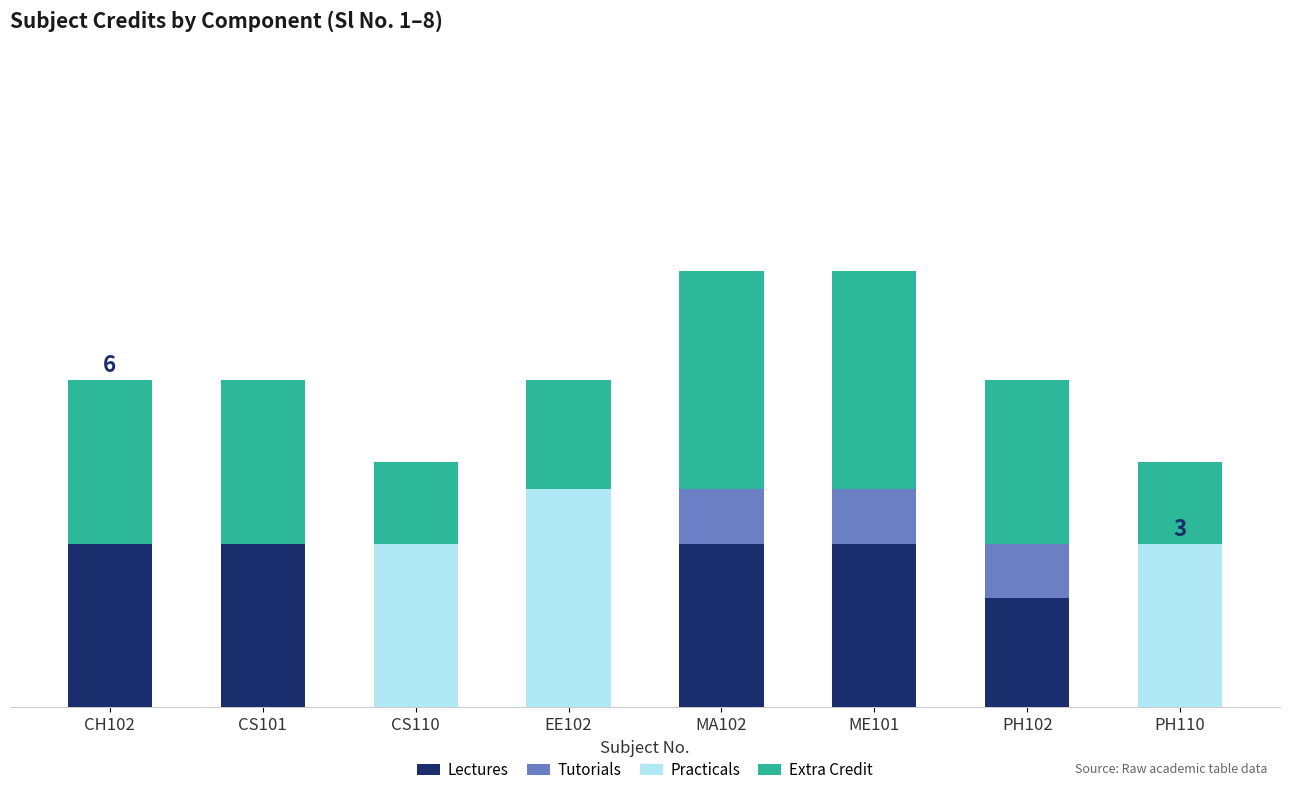

Are the bars grouped side by side (vs. stacked)?

No